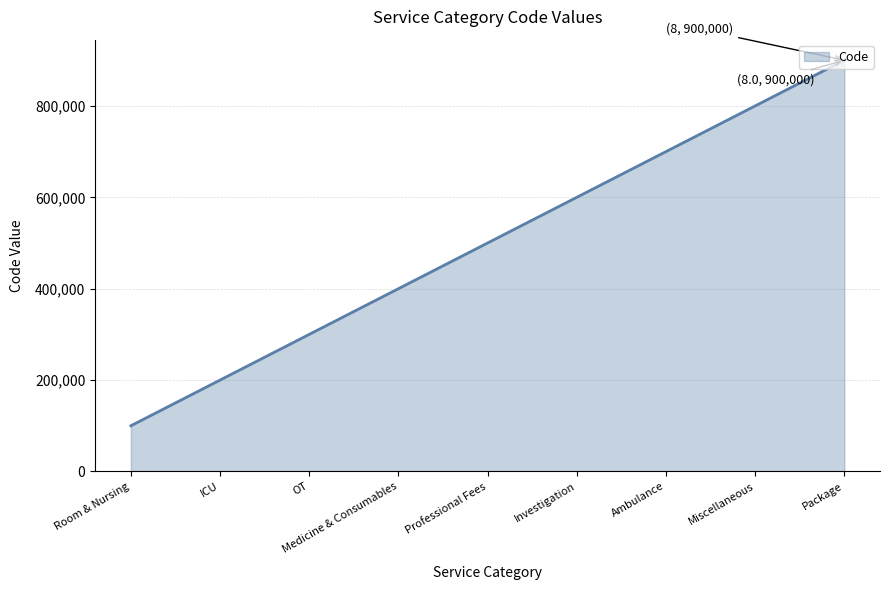

What is the smallest value displayed?

100000.0